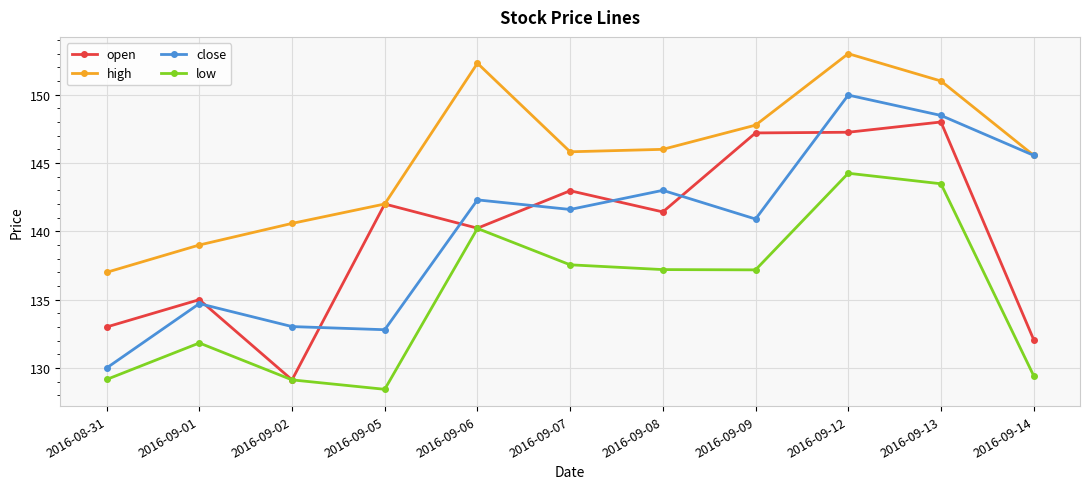

At which label does open first exceed 141?

2016-09-05